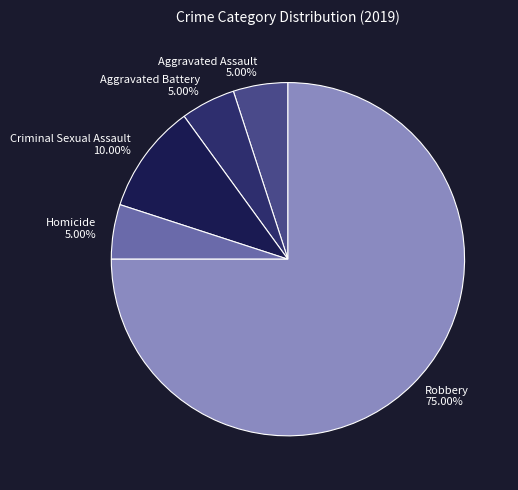

Does Homicide account for over 50% of the chart?

No